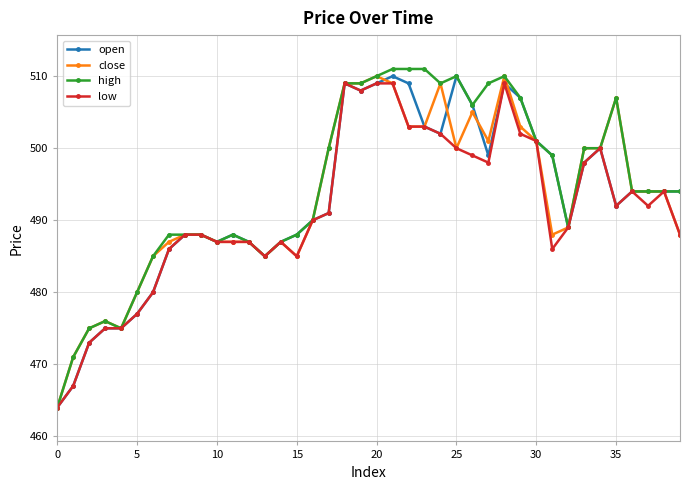

True or false: open has more than 2 points higher than both neighbors.

True